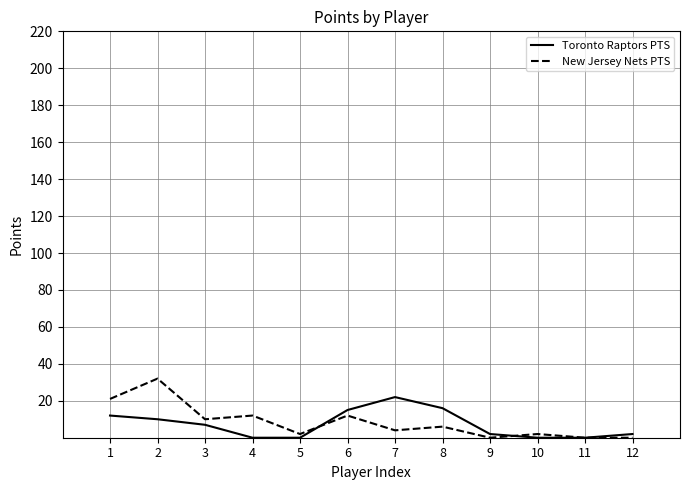

Where does the New Jersey Nets PTS series first go above 6?

1